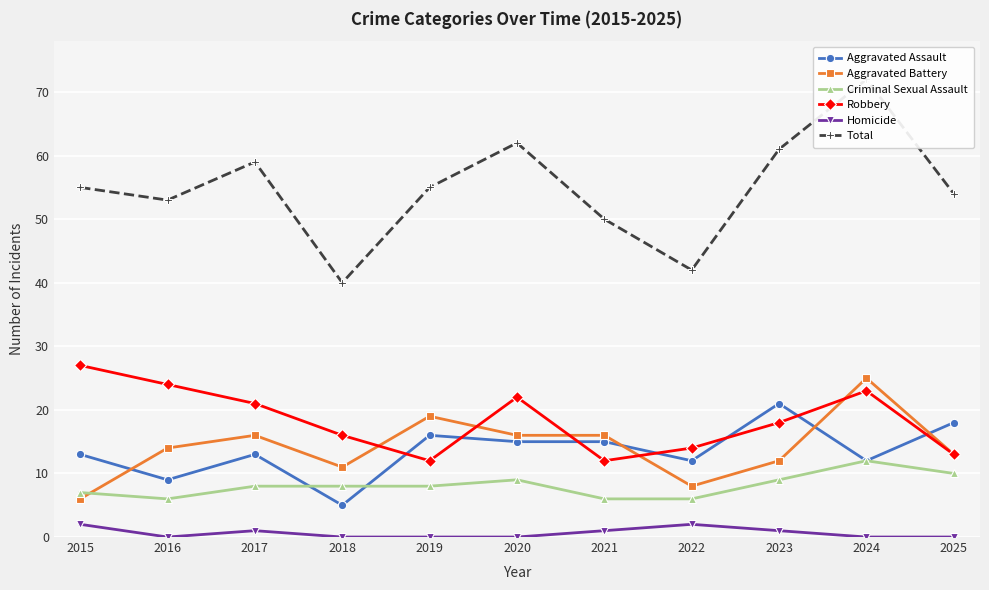

What is the minimum value for Aggravated Assault?

5